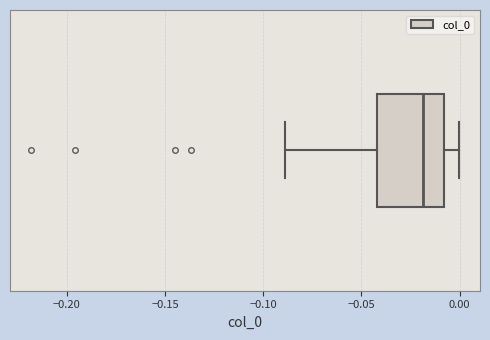

Where does the right whisker of the box end on the x-axis? The values are not printed on the chart, so give them approximately, as read against the axis.

0.00